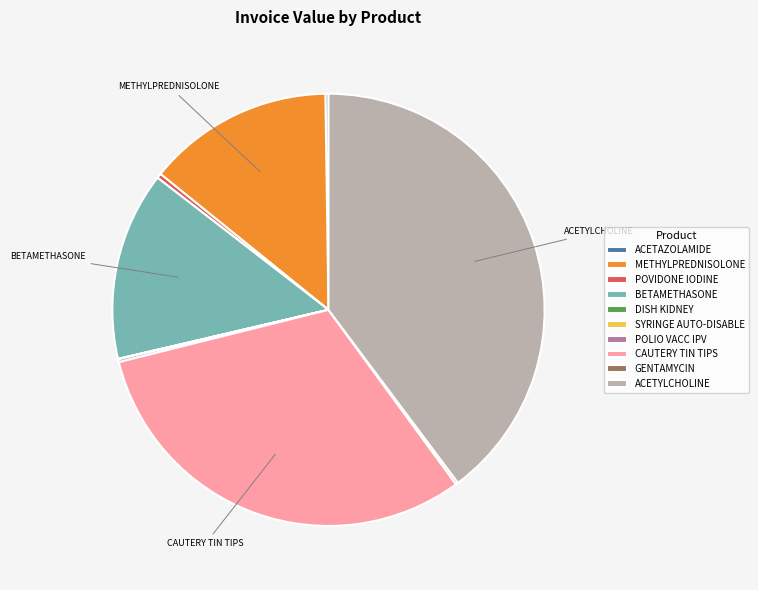

Does any single category account for the majority?

No